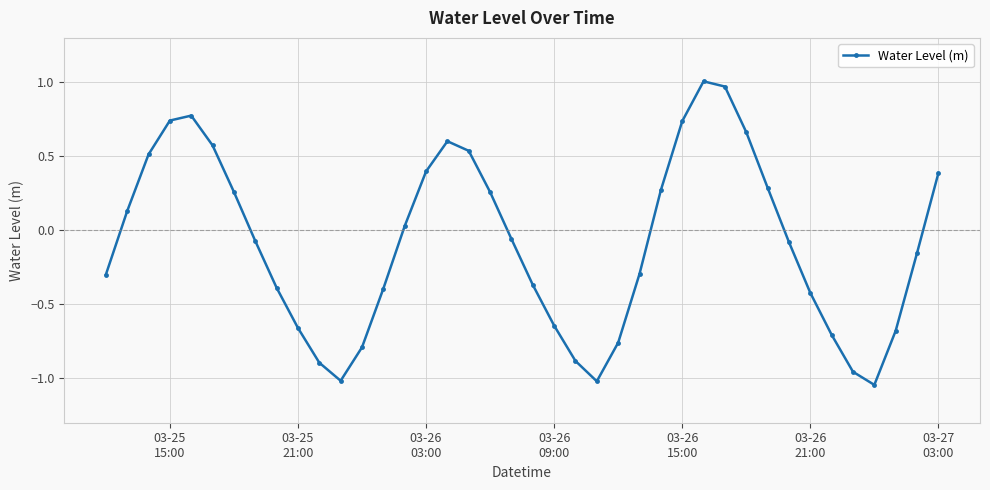

What is the difference between the maximum and minimum values?

2.1